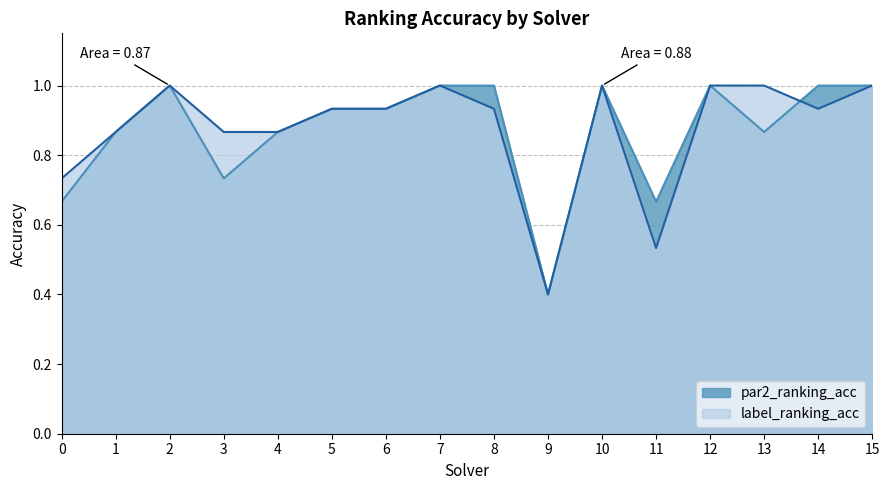

What is the value of the par2_ranking_acc point at the 10th from the left?

0.4